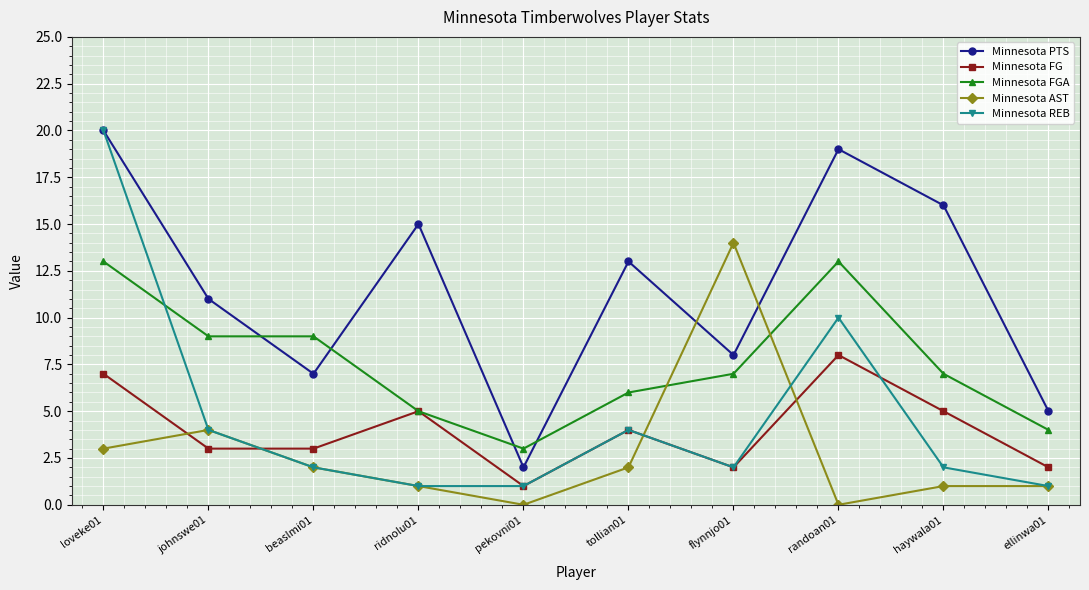

The value of Minnesota FG at haywala01 is 1. True or false?

False